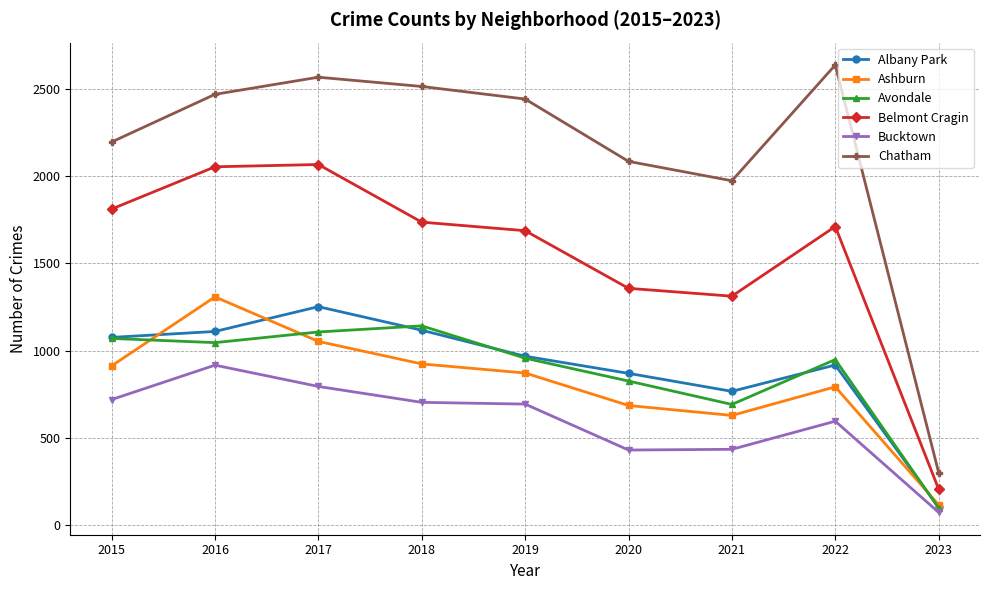

In Chatham, how many points are higher than both neighbors (excluding endpoints)?

2